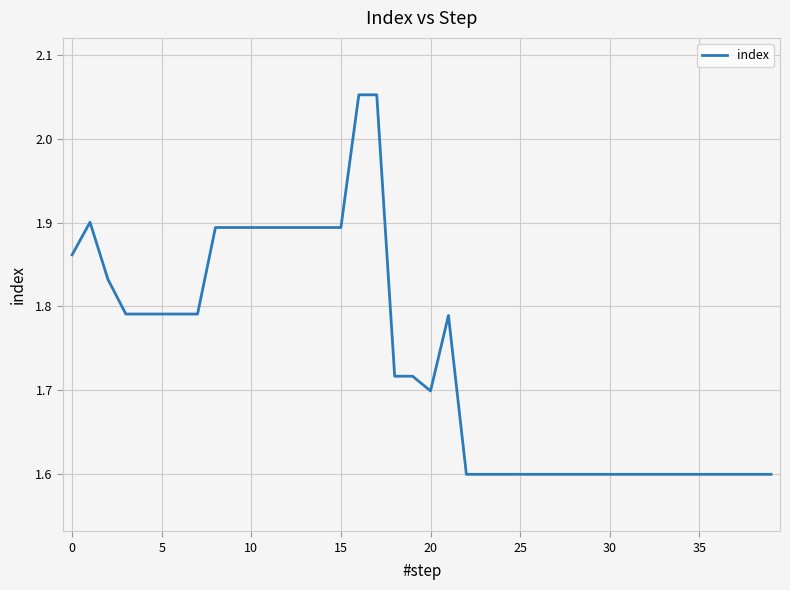

How many lines are shown in the chart?

1